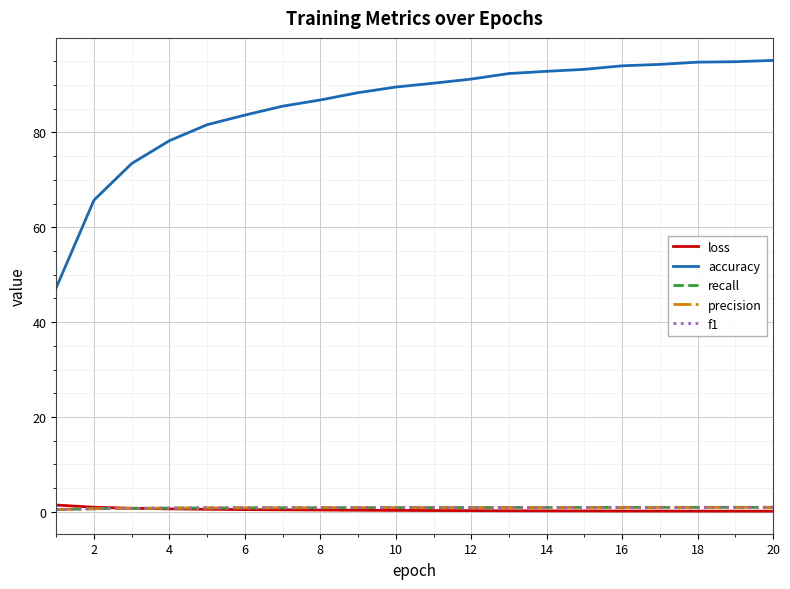

True or false: loss and accuracy cross at least once.

False